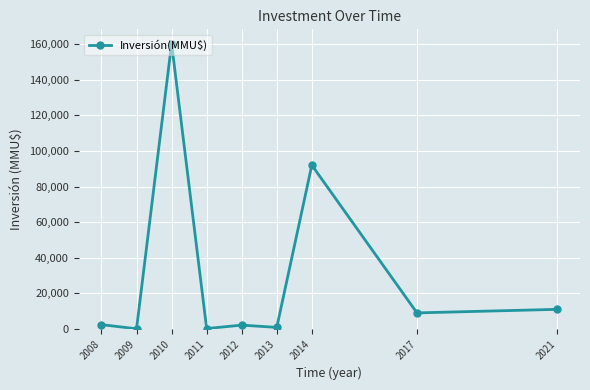

What is the greatest value displayed?

160300